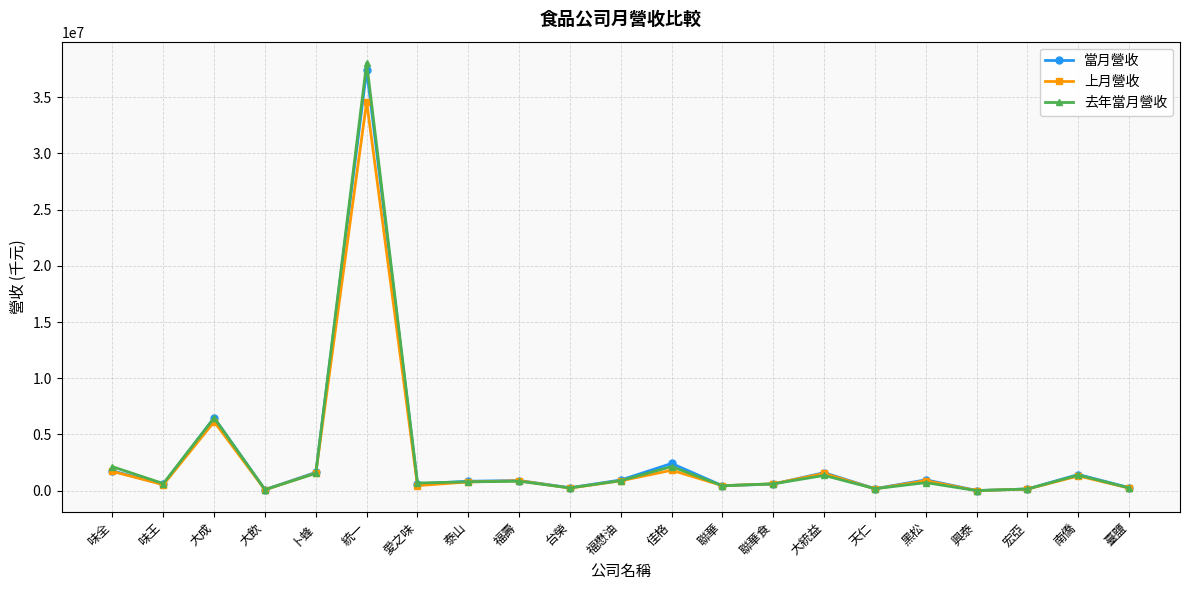

At which category does 去年當月營收 reach its first local valley?

味王